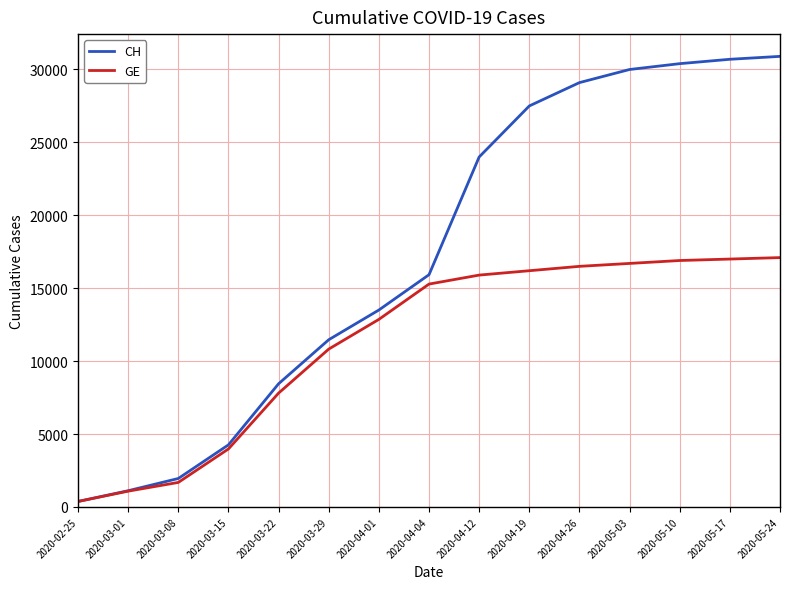

Is this an area chart (filled region under the line)?

No